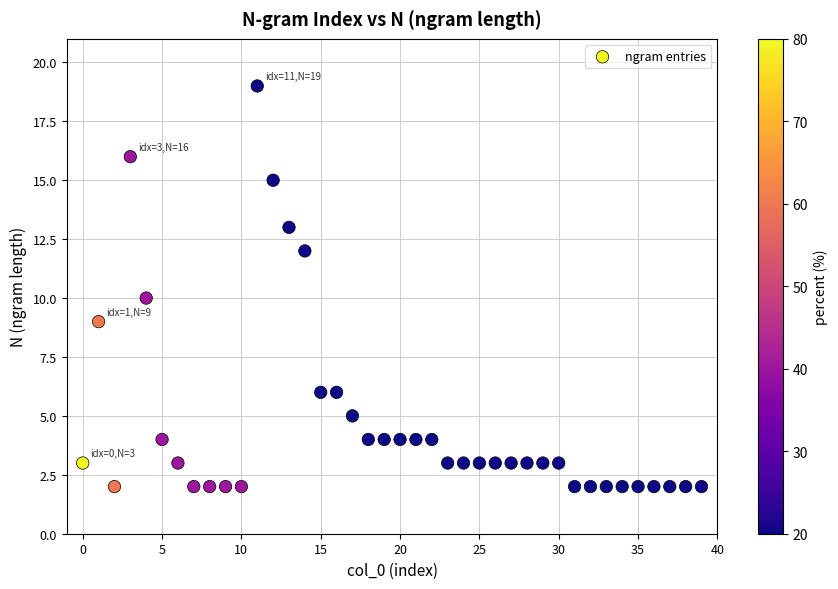

How many points are shown in the scatter plot?

40